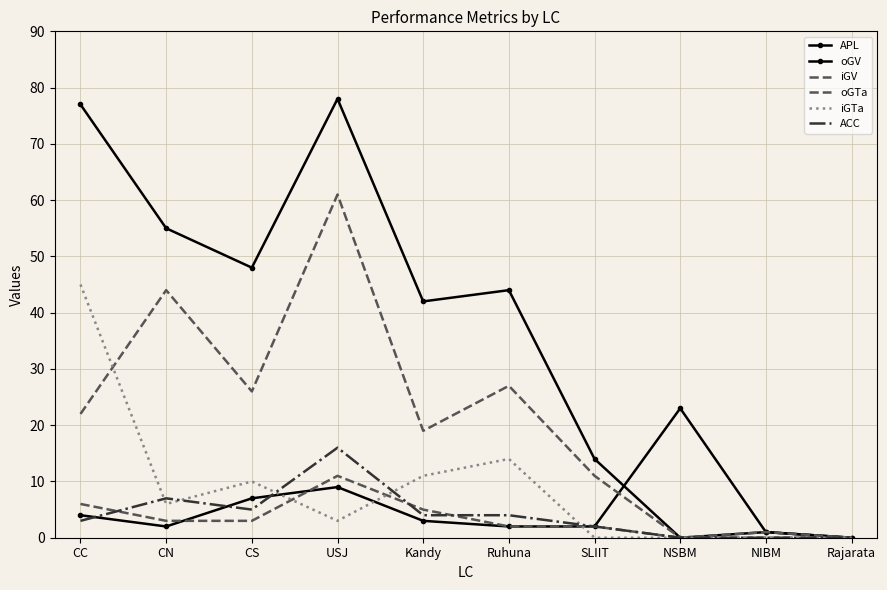

At which category is the sum across all series the highest?

USJ